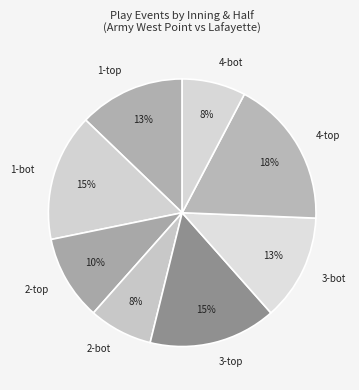

To the nearest percent, what is the difference between the largest and smallest slice percentages?

10%